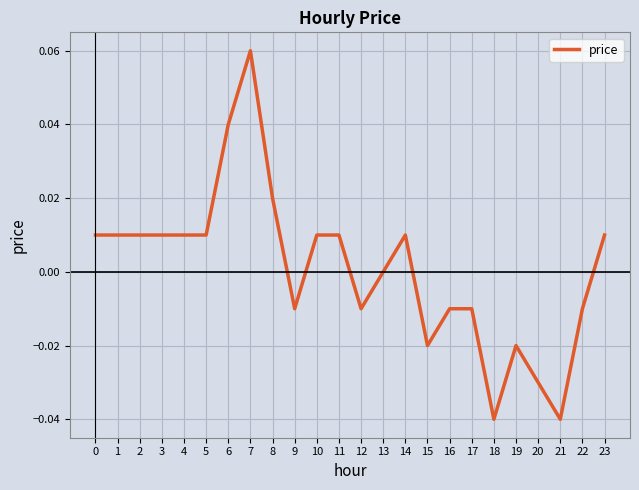

True or false: the data has more than 1 interior local peaks.

True